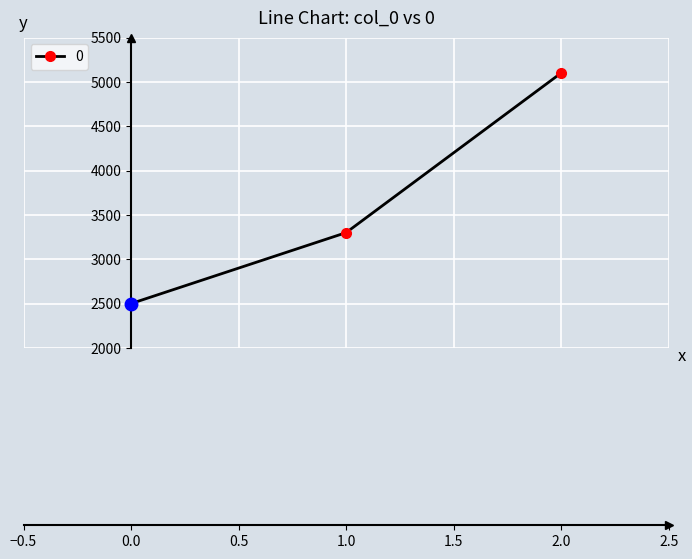

Is it true that the value at 1.0 is 3300?

True